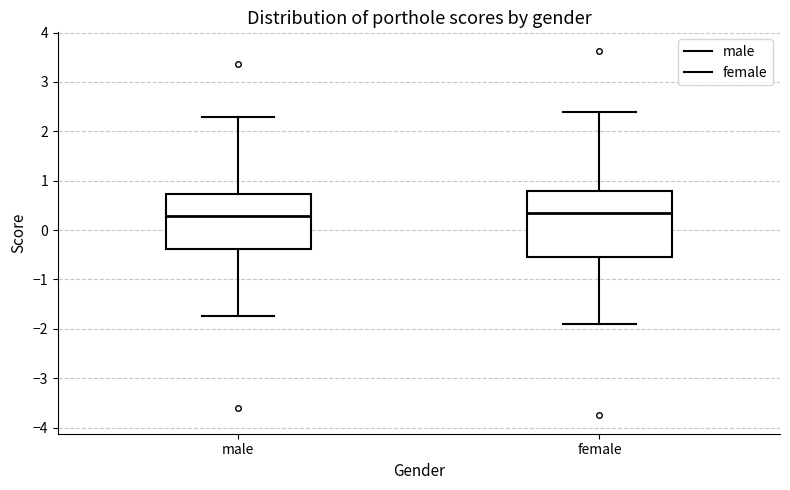

Reading left to right, read every box against the y-axis: the position of its median line, the range the box covers, and the ends of its whiskers. The values are not printed on the chart, so give them approximately, as read against the axis.

male: median 0.3, box -0.4 to 0.7, whiskers -1.7 to 2.3
female: median 0.3, box -0.5 to 0.8, whiskers -1.9 to 2.4